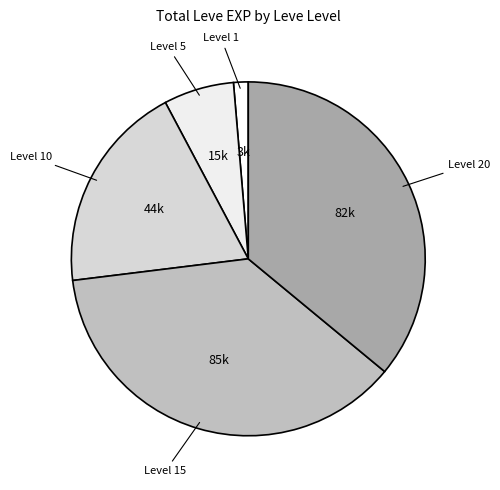

How many slices are in this pie chart?

5